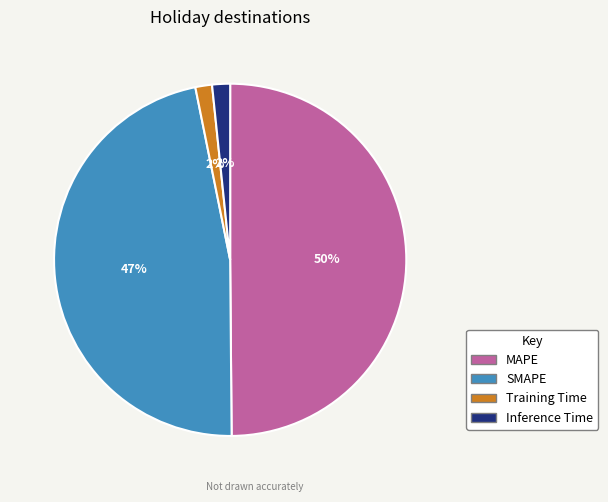

The SMAPE slice represents 47% of the pie. True or false?

True